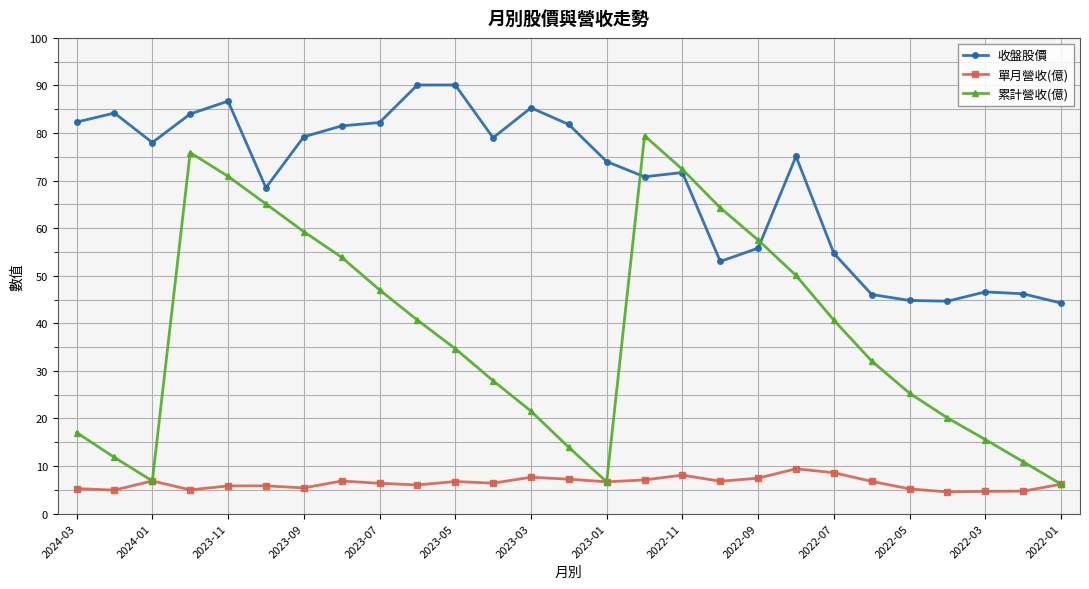

Does the chart have visible grid lines?

Yes